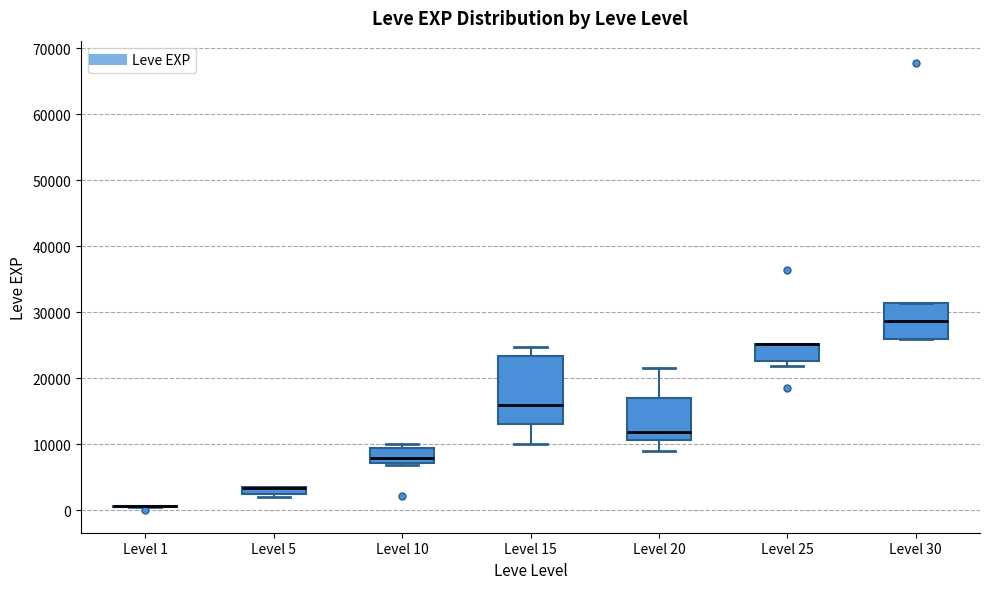

Comparing the boxes themselves (not the whiskers), which one is the tallest?

Level 15